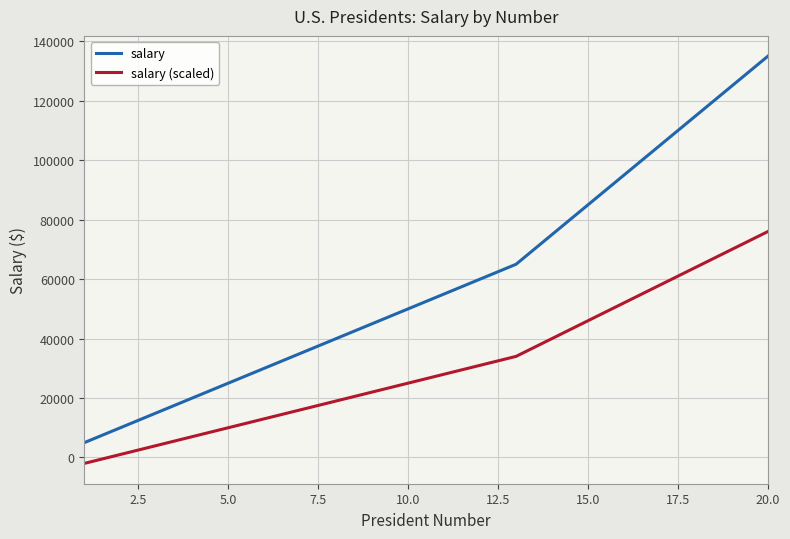

Rank the series by their average value, from lowest to highest.

salary (scaled), salary